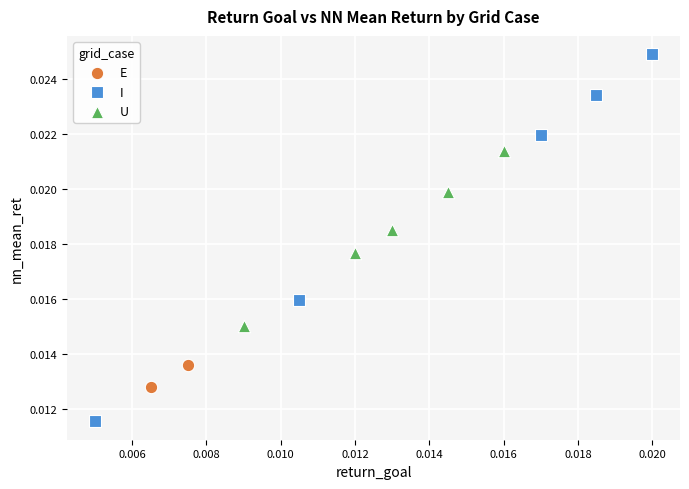

What are all the series names shown in the legend?

E, I, U